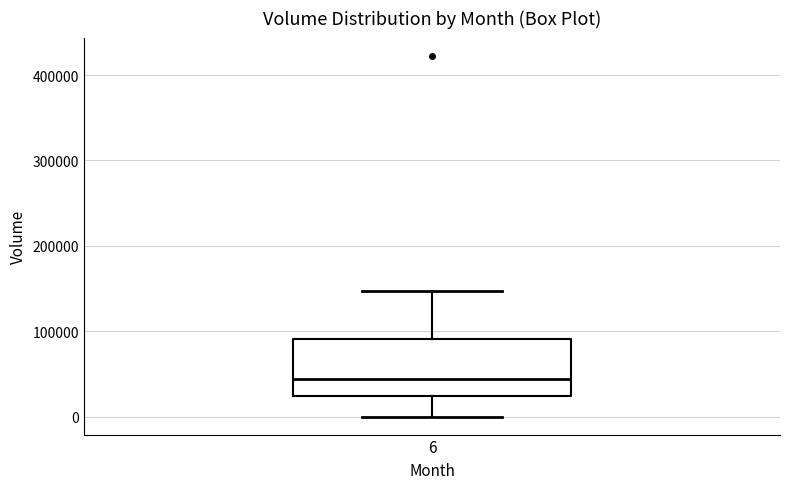

Read this box plot against the y-axis: the position of the median line, the range covered by the box, and the ends of both whiskers. The values are not printed on the chart, so give them approximately, as read against the axis.

median 40000, box 20000 to 90000, whiskers 0 to 150000